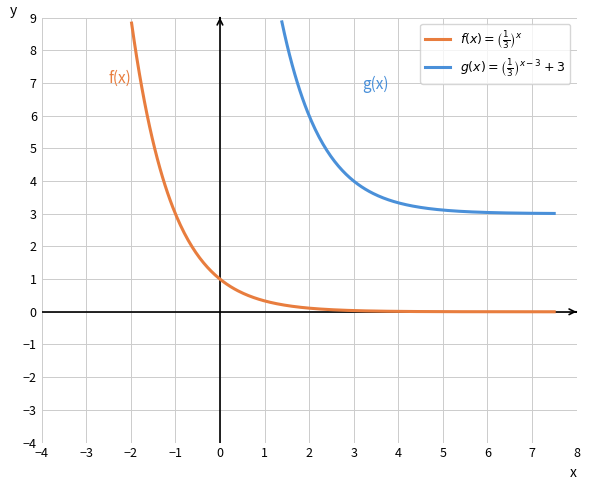

Count the values in the range 2 to 4.

12